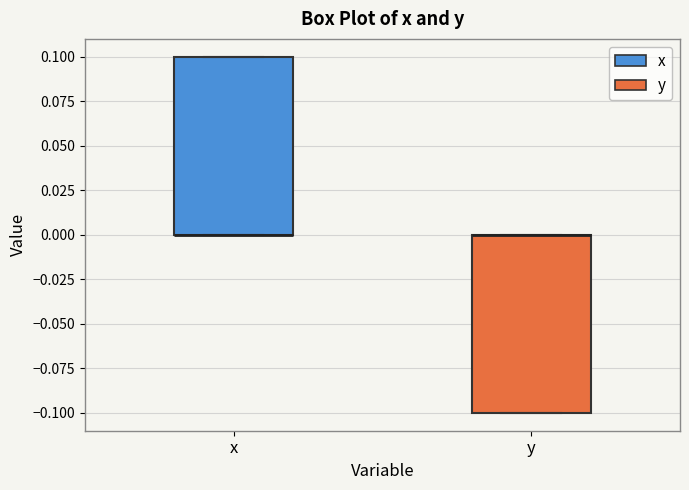

Reading left to right, read every box against the y-axis: the position of its median line, the range the box covers, and the ends of its whiskers. The values are not printed on the chart, so give them approximately, as read against the axis.

x: median 0.0 (drawn on the box's lower edge), box 0.0 to 0.1, whiskers 0.0 to 0.1
y: median 0.0 (drawn on the box's upper edge), box -0.1 to 0.0, whiskers -0.1 to 0.0